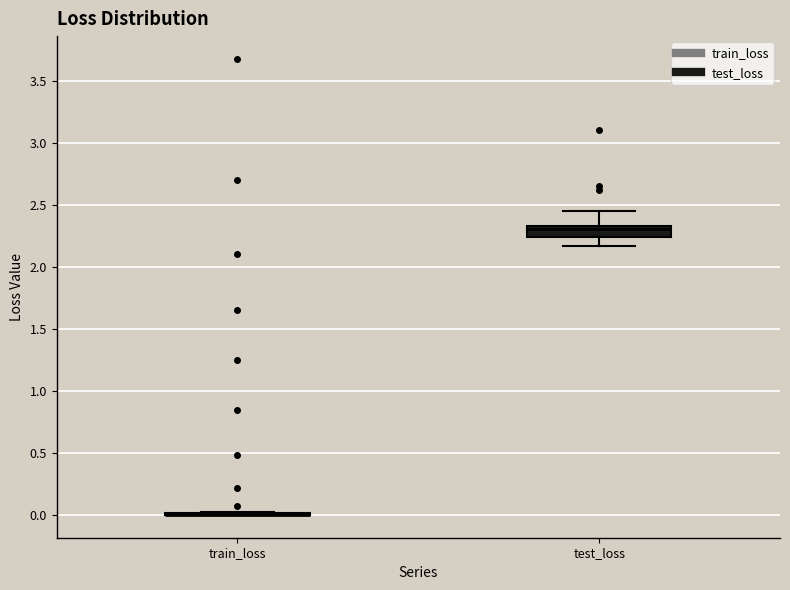

Where is the upper edge of the box for test_loss on the y-axis? The values are not printed on the chart, so give them approximately, as read against the axis.

2.35